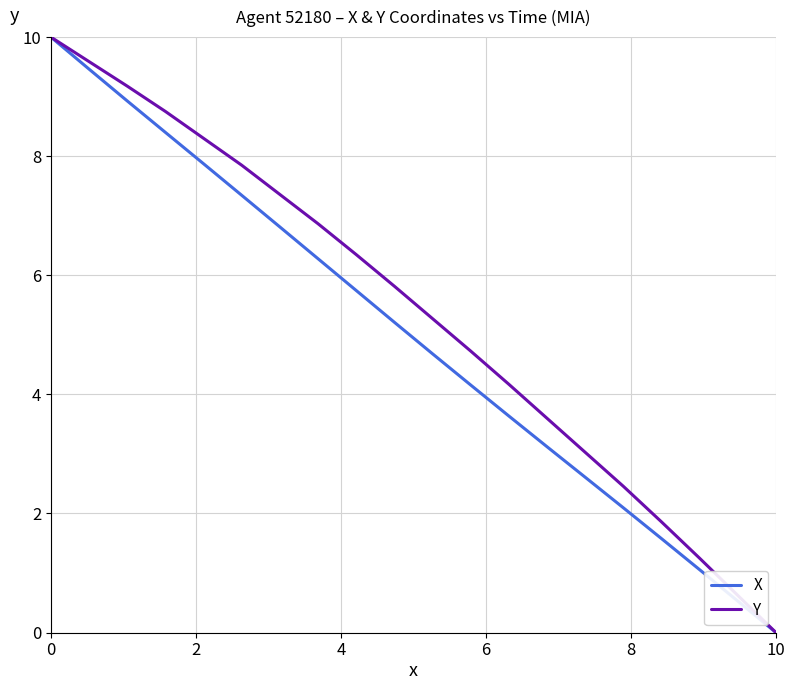

What is the maximum value for X?

10.0